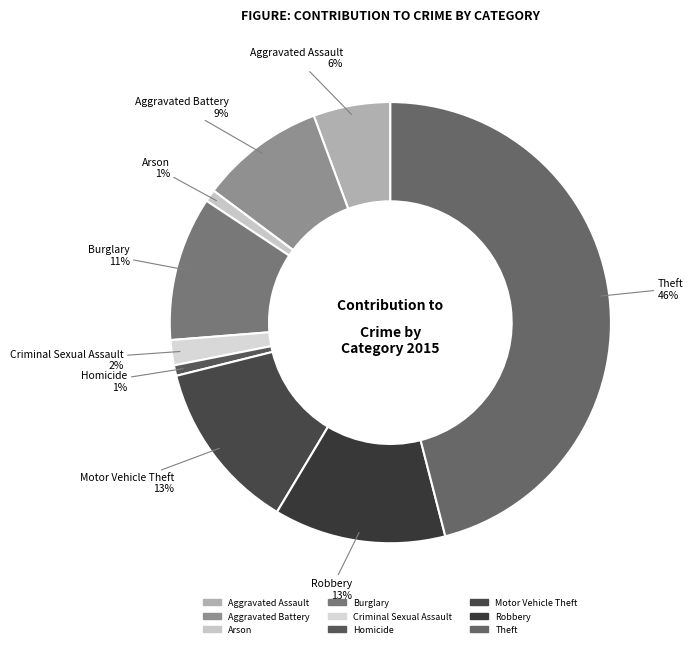

Is the sum of Homicide and Aggravated Assault greater than half?

No